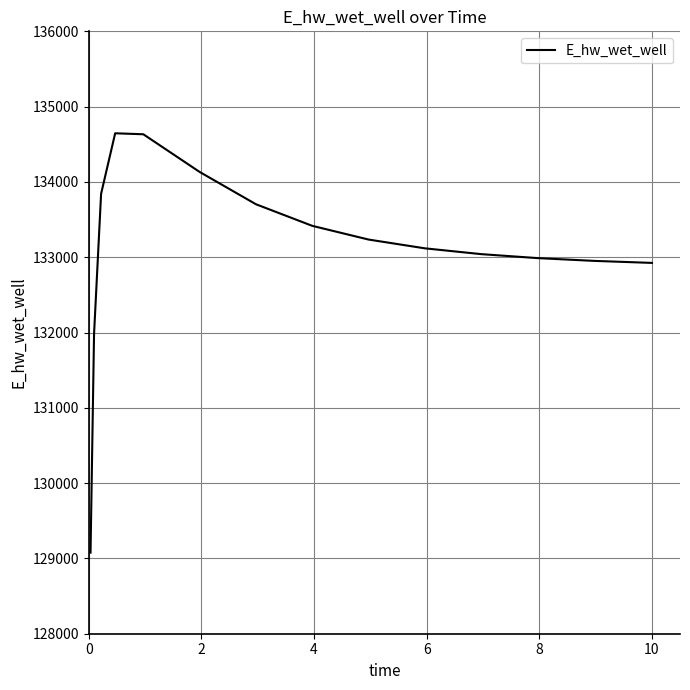

What is the sum of all values?

1996618.3